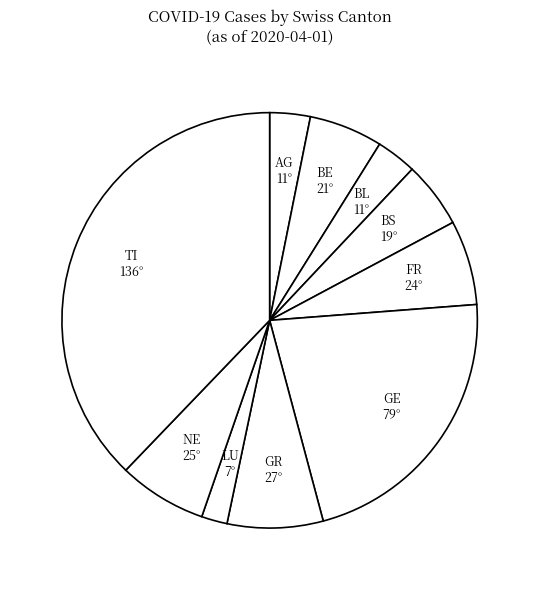

The TI slice represents 38% of the pie. True or false?

True